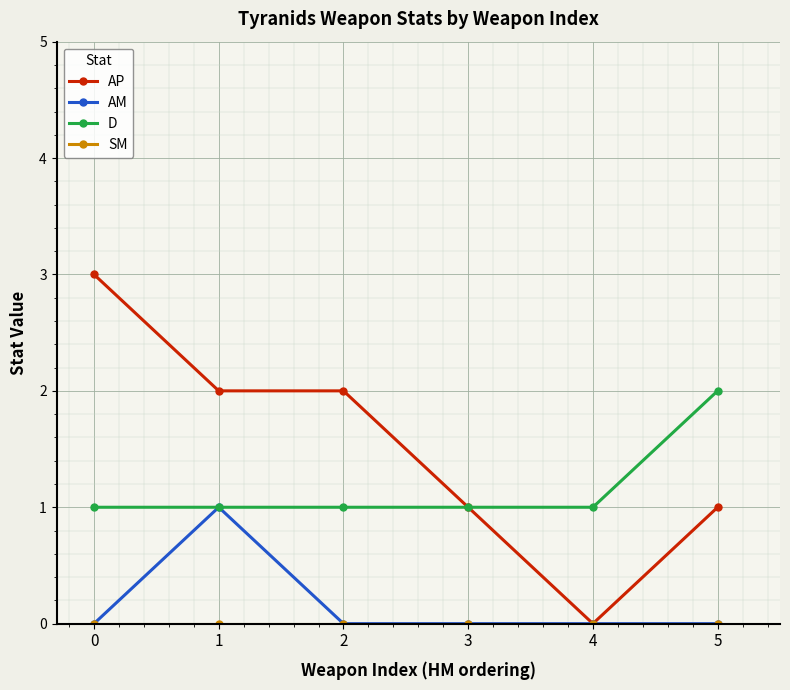

Does the chart display data point markers on the line(s)?

Yes